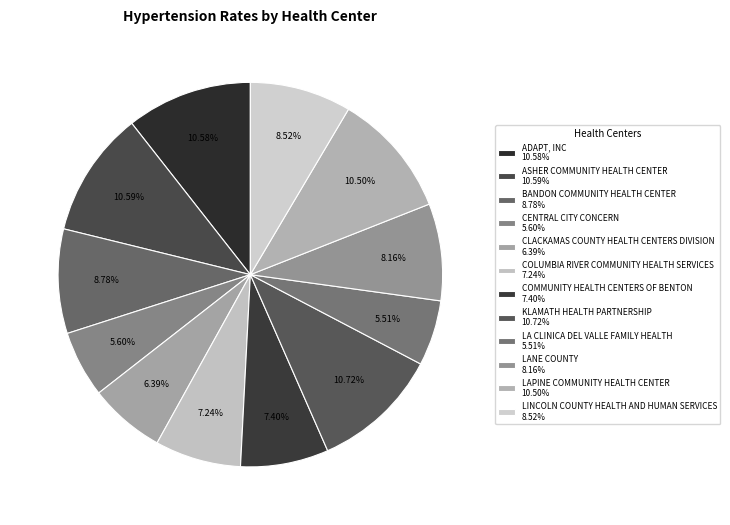

To the nearest percent, what portion does BANDON COMMUNITY HEALTH CENTER represent?

9%